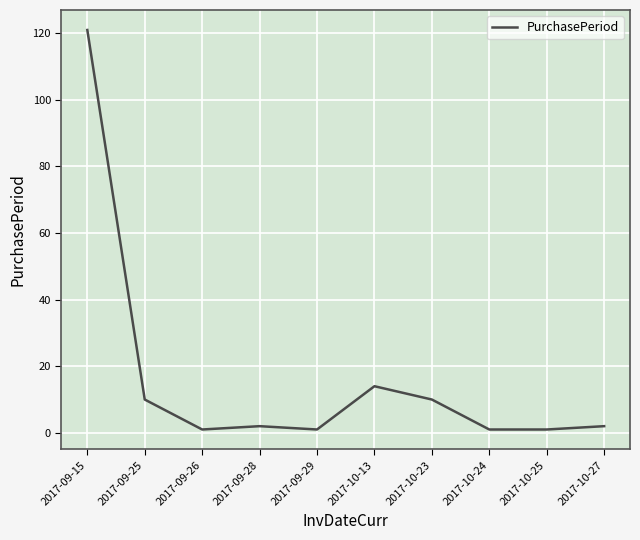

What is the sum of the values at 2017-10-27 and 2017-09-29?

3